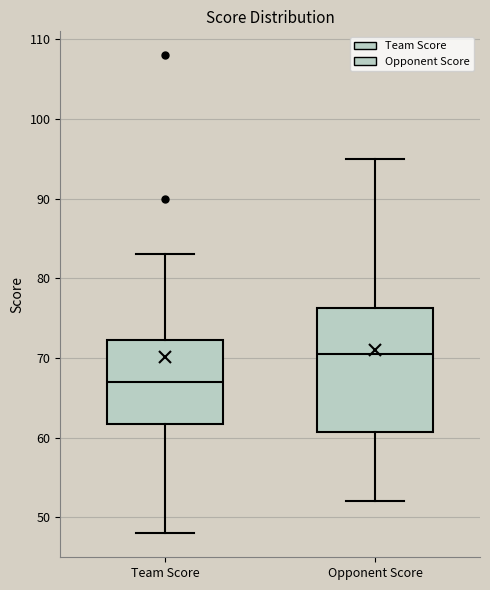

Reading left to right, transcribe this box plot: for each box, give where its median line is, the range the box spans, and where its two whiskers end, as read against the y-axis. The values are not printed on the chart, so give them approximately, as read against the axis.

Team Score: median 67, box 62 to 72, whiskers 48 to 83
Opponent Score: median 71, box 61 to 76, whiskers 52 to 95